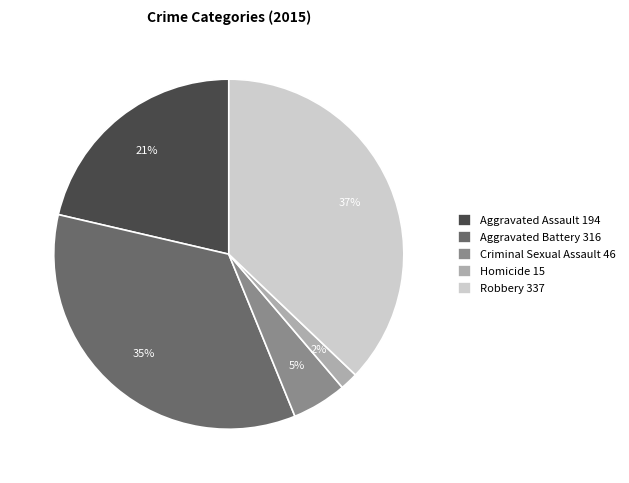

To the nearest percent, what is the combined percentage of Robbery and Aggravated Assault?

58%